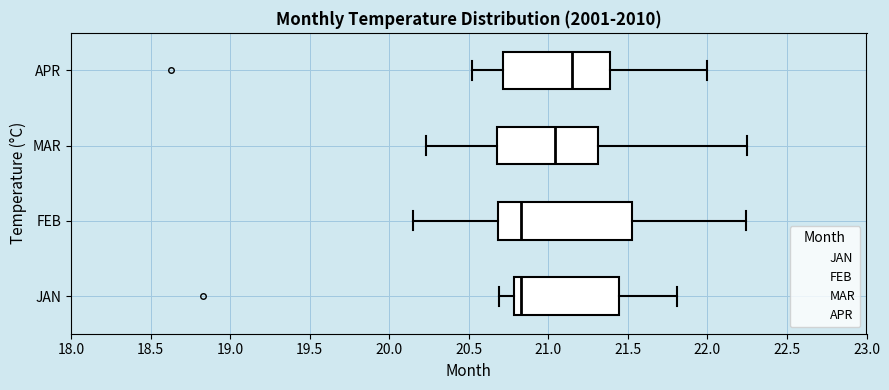

Reading bottom to top, transcribe this box plot: for each box, give where its median line is, the range the box spans, and where its two whiskers end, as read against the x-axis. The values are not printed on the chart, so give them approximately, as read against the axis.

JAN: median 20.85, box 20.80 to 21.45, whiskers 20.70 to 21.80
FEB: median 20.85, box 20.70 to 21.55, whiskers 20.15 to 22.25
MAR: median 21.05, box 20.70 to 21.30, whiskers 20.25 to 22.25
APR: median 21.15, box 20.70 to 21.40, whiskers 20.50 to 22.00